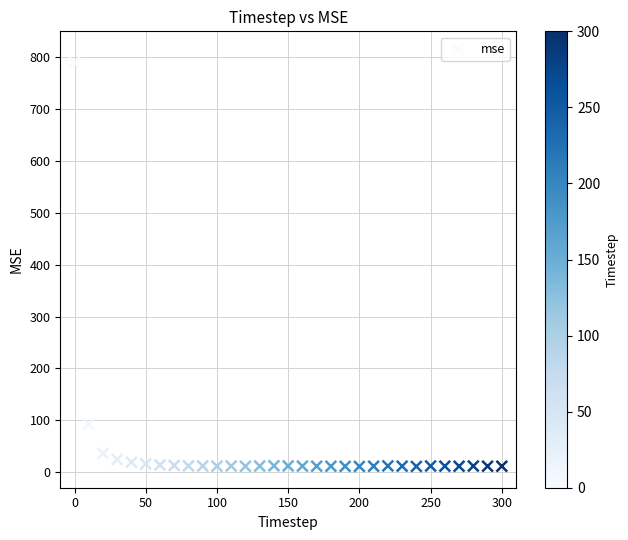

What is the range of X values (max minus min)?

300.0